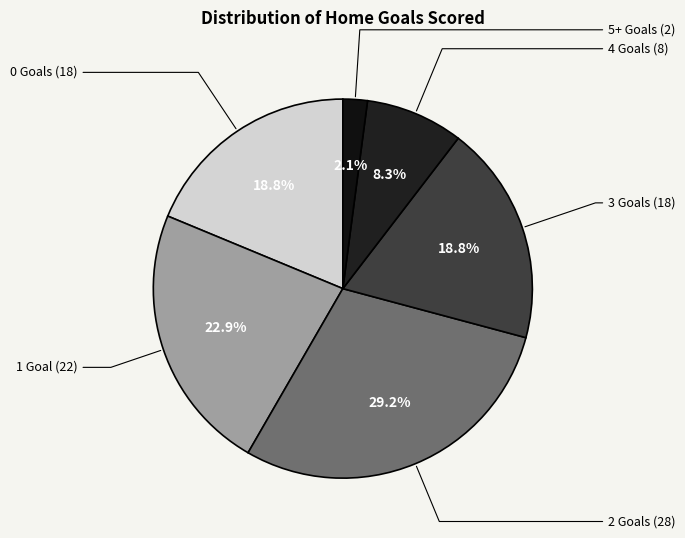

Combined, do 5+ Goals and 2 Goals account for over 50%?

No